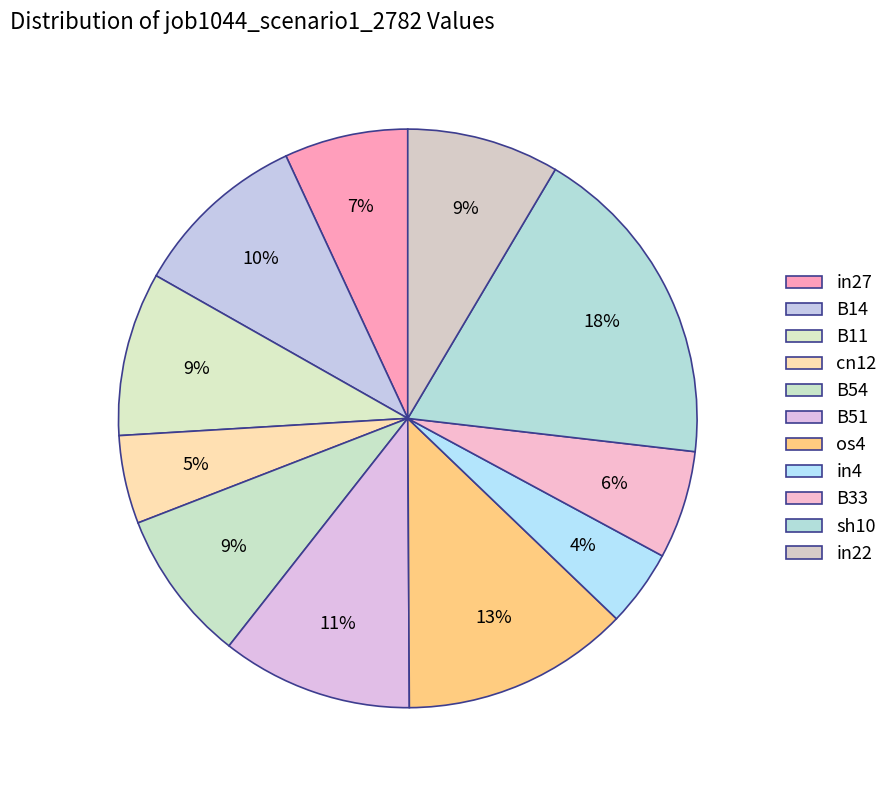

Count the number of slices in the pie.

11